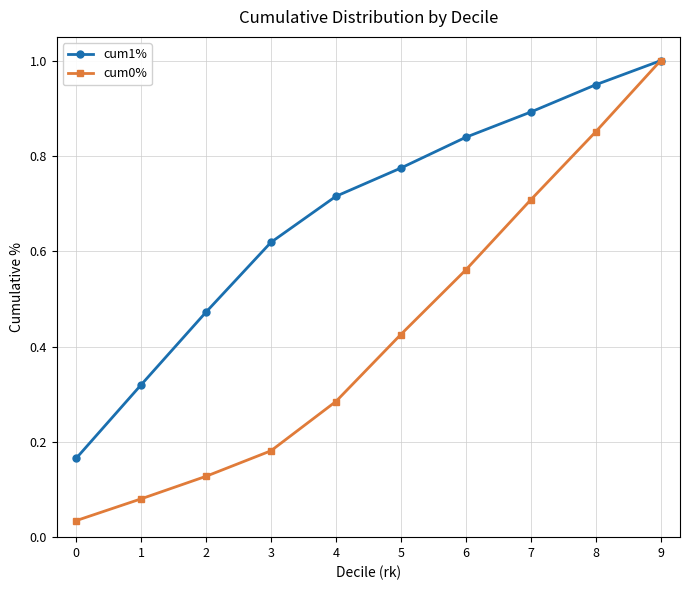

Between 2 and 3, which series saw the biggest shift?

cum1%